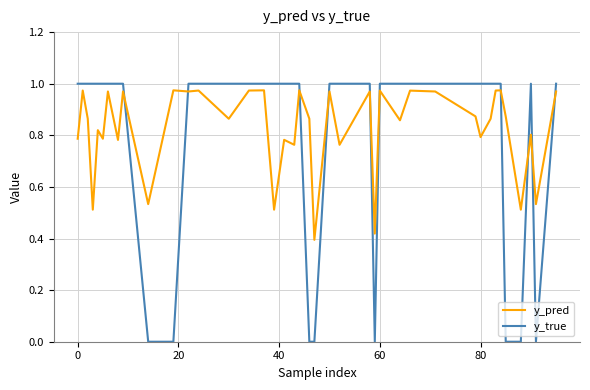

At how many categories does at least one series exceed 0?

40